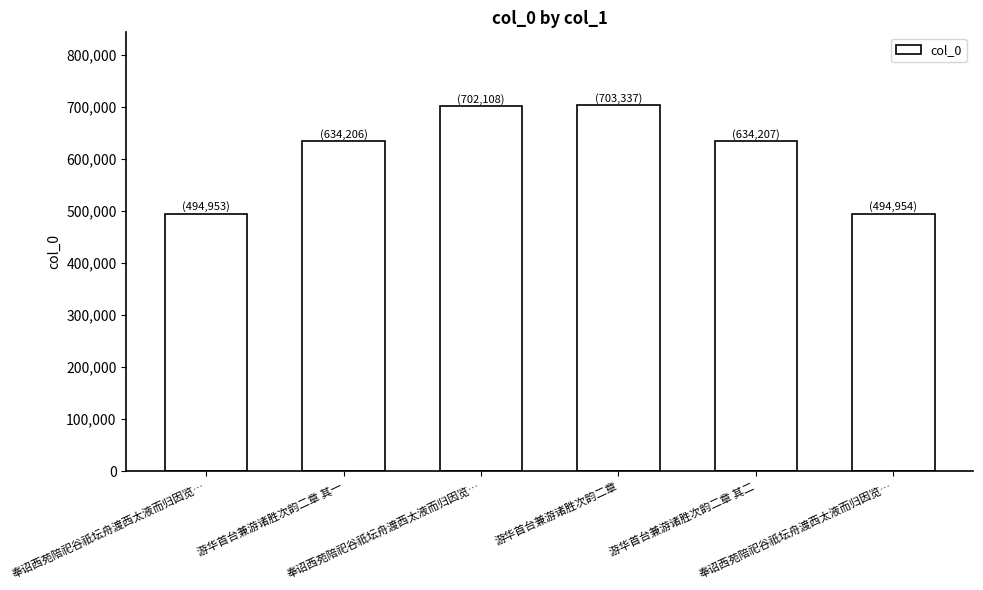

True or false: the data shows 454141 at 游华首台兼游诸胜次韵二章.

False